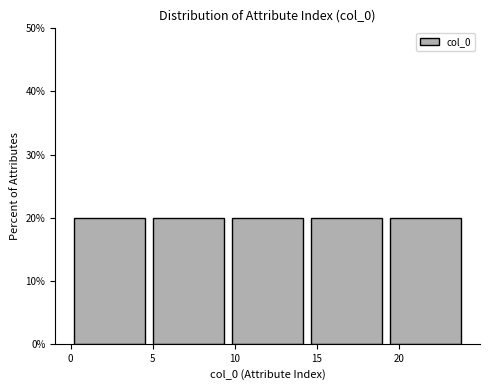

How tall is the bar that spans 19.2 to 24.0 on the x-axis? Neither the bar edges nor the heights are printed on the chart, so give them approximately, as read against the axes.

20